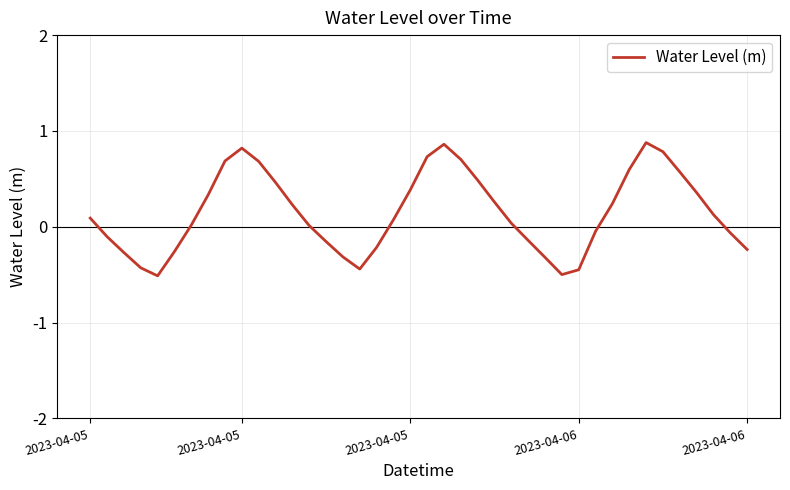

What is the greatest value displayed?

0.9